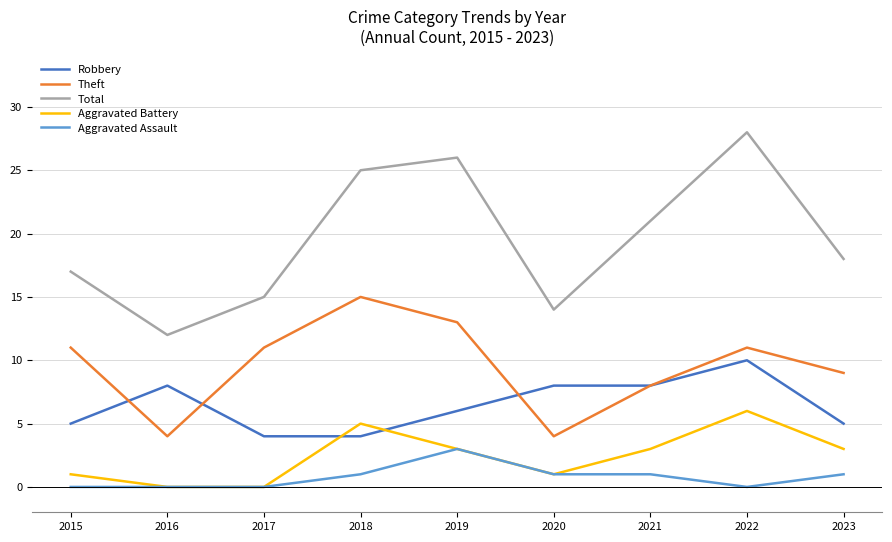

Reading left to right, extract all data points from this chart.

Robbery: 2015=5	2016=8	2017=4	2018=4	2019=6	2020=8	2021=8	2022=10	2023=5
Theft: 2015=11	2016=4	2017=11	2018=15	2019=13	2020=4	2021=8	2022=11	2023=9
Total: 2015=17	2016=12	2017=15	2018=25	2019=26	2020=14	2021=21	2022=28	2023=18
Aggravated Battery: 2015=1	2016=0	2017=0	2018=5	2019=3	2020=1	2021=3	2022=6	2023=3
Aggravated Assault: 2015=0	2016=0	2017=0	2018=1	2019=3	2020=1	2021=1	2022=0	2023=1